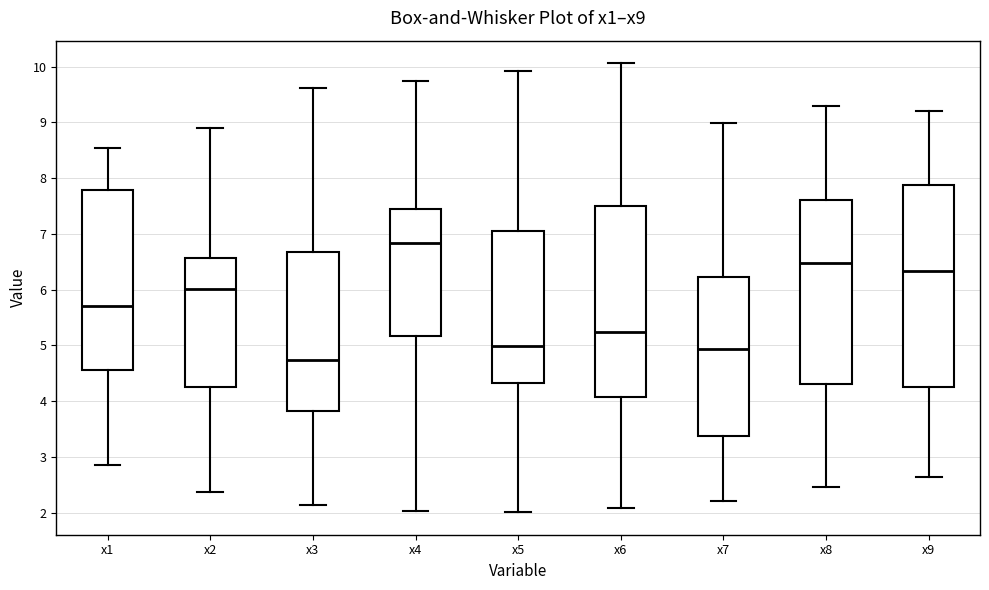

Where does the lower whisker of the box for x1 end on the y-axis? The values are not printed on the chart, so give them approximately, as read against the axis.

2.8